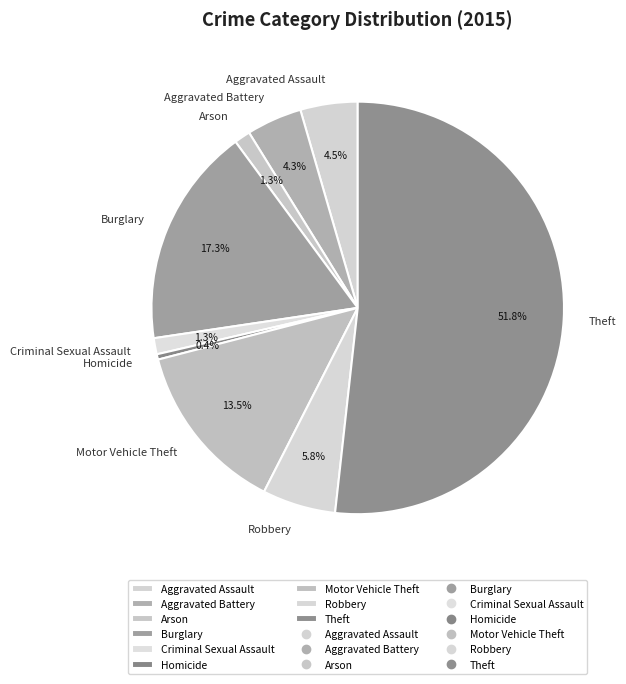

To the nearest percent, what percentage of the pie is Arson?

1%